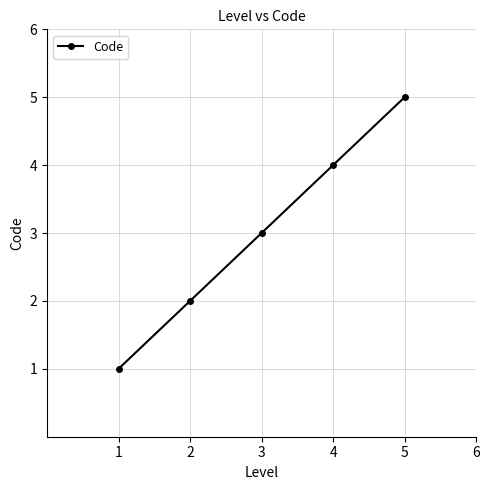

Where is the data nearest to the value 3?

3